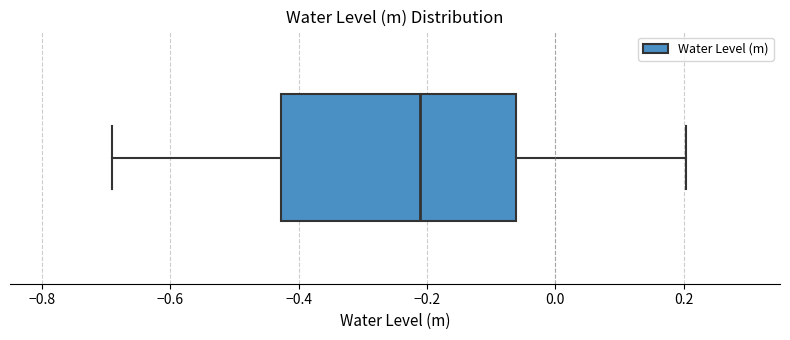

Where does the left whisker of the box end on the x-axis? The values are not printed on the chart, so give them approximately, as read against the axis.

-0.70